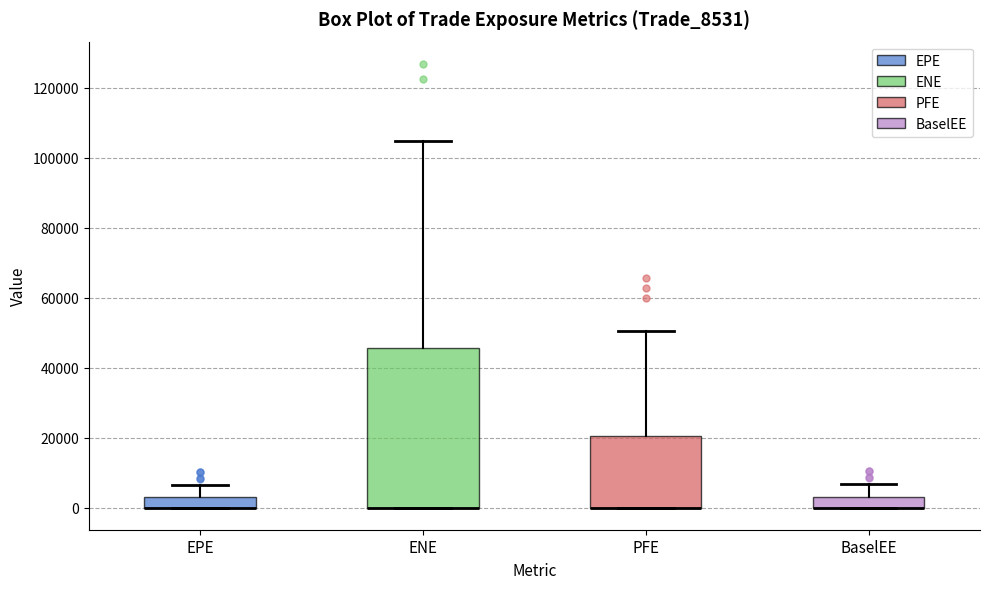

Reading left to right, read every box against the y-axis: the position of its median line, the range the box covers, and the ends of its whiskers. The values are not printed on the chart, so give them approximately, as read against the axis.

EPE: median 0 (drawn on the box's lower edge), box 0 to 4000, whiskers 0 to 6000
ENE: median 0 (drawn on the box's lower edge), box 0 to 46000, whiskers 0 to 104000
PFE: median 0 (drawn on the box's lower edge), box 0 to 20000, whiskers 0 to 50000
BaselEE: median 0 (drawn on the box's lower edge), box 0 to 4000, whiskers 0 to 6000